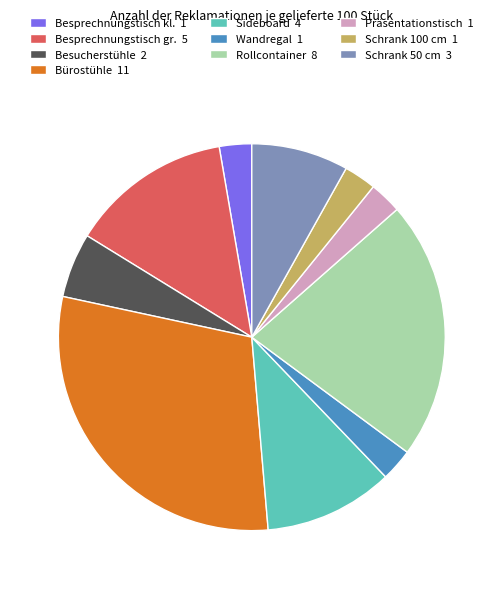

Does Rollcontainer represent more than half of the total?

No